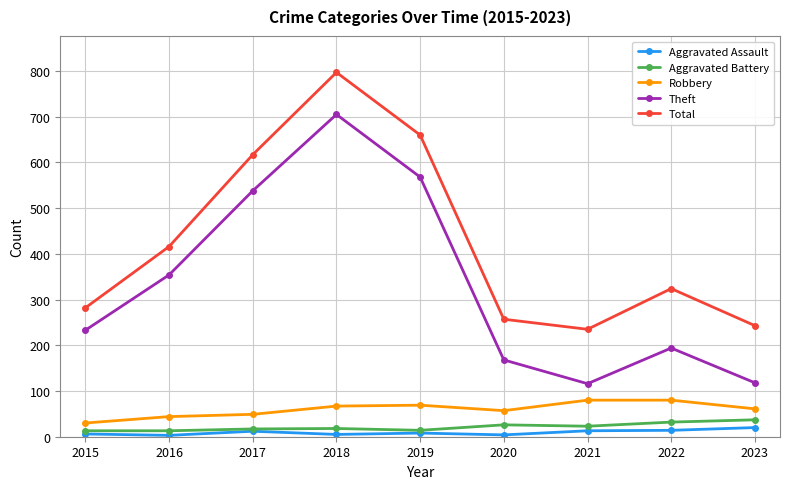

Which series has the largest range (max minus min)?

Theft